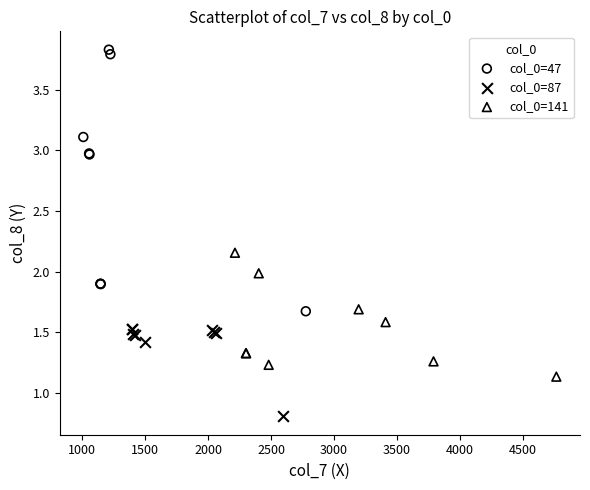

What are all the series names shown in the legend?

col_0=47, col_0=87, col_0=141